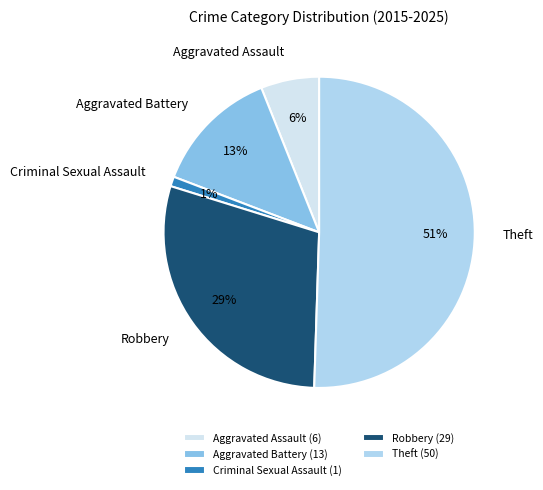

How many segments does this pie chart have?

5